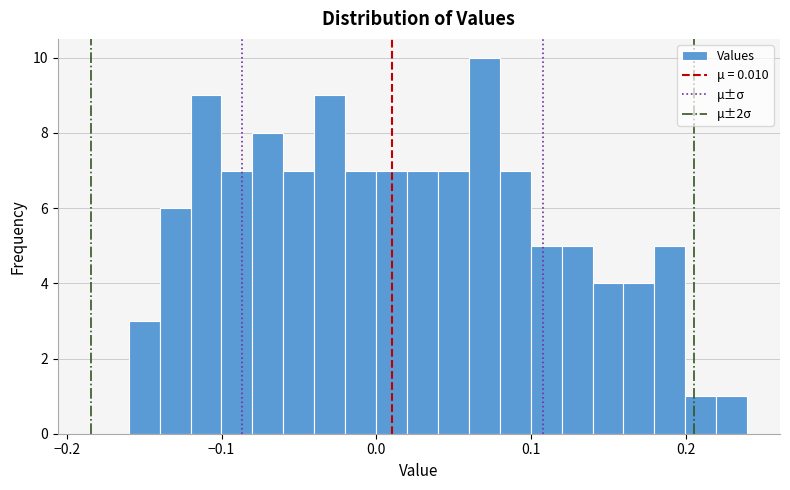

Read against the x-axis, roughly where is the centre of the tallest bar?

0.07